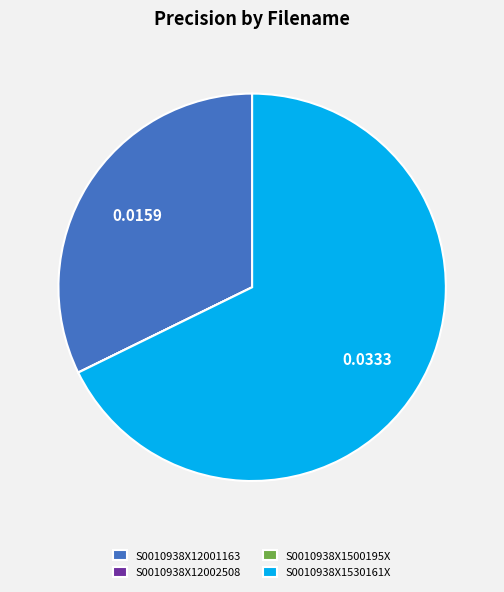

Is the sum of S0010938X1530161X and S0010938X12001163 greater than half?

Yes